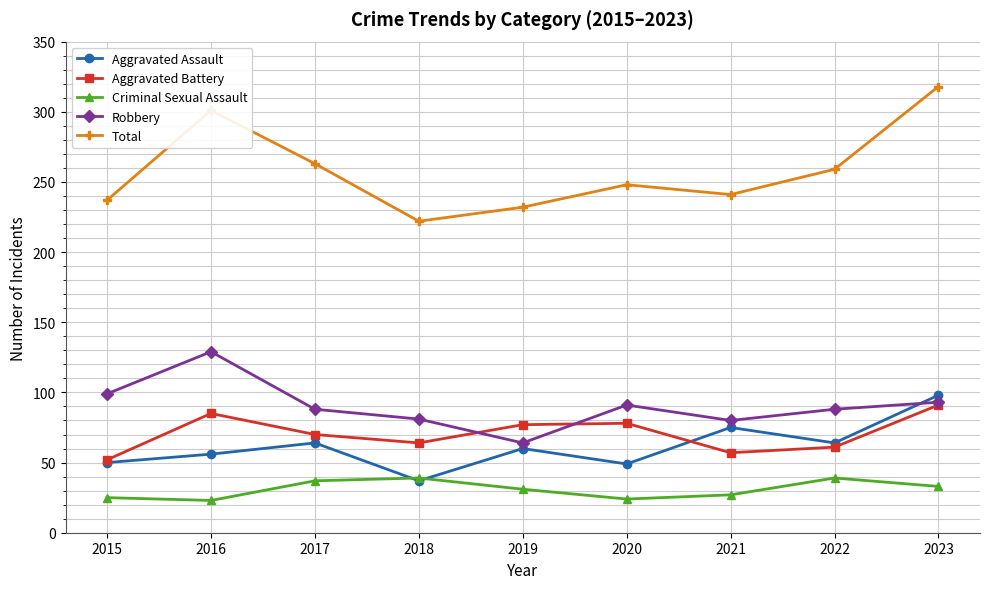

What is the average value of the Robbery series?

90